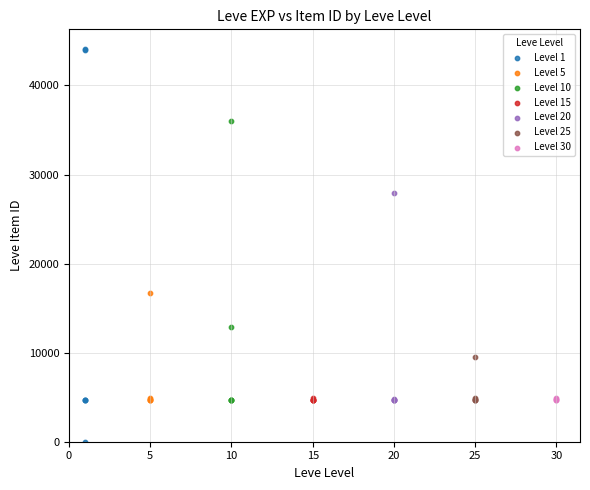

What are all the series names shown in the legend?

Level 1, Level 5, Level 10, Level 15, Level 20, Level 25, Level 30